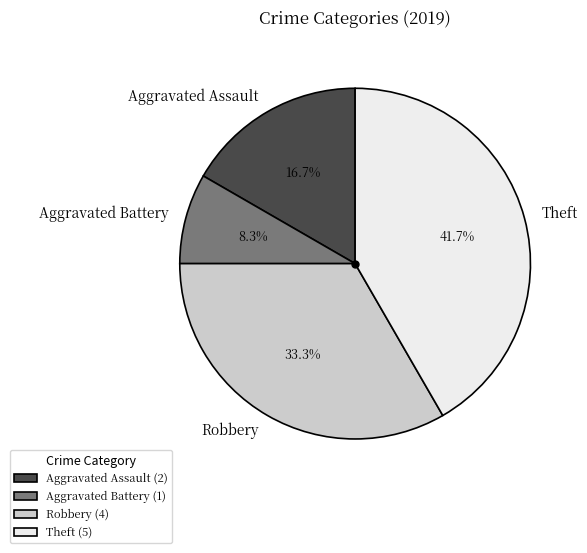

How many segments does this pie chart have?

4